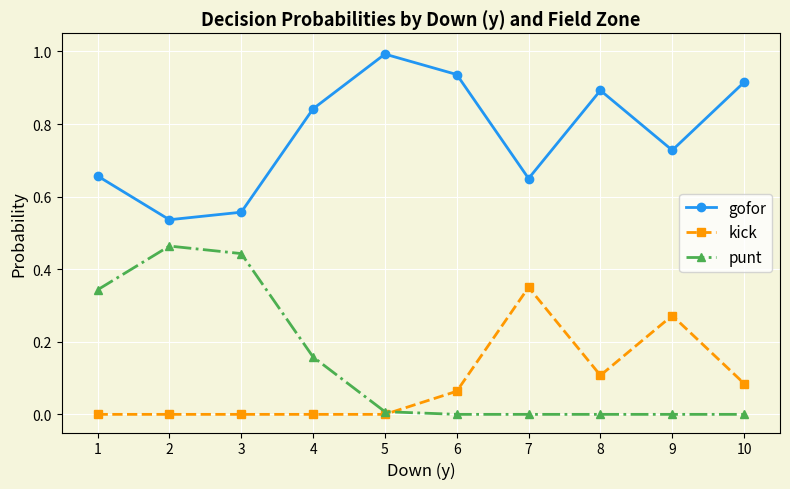

What are all the series names shown in the legend?

gofor, kick, punt